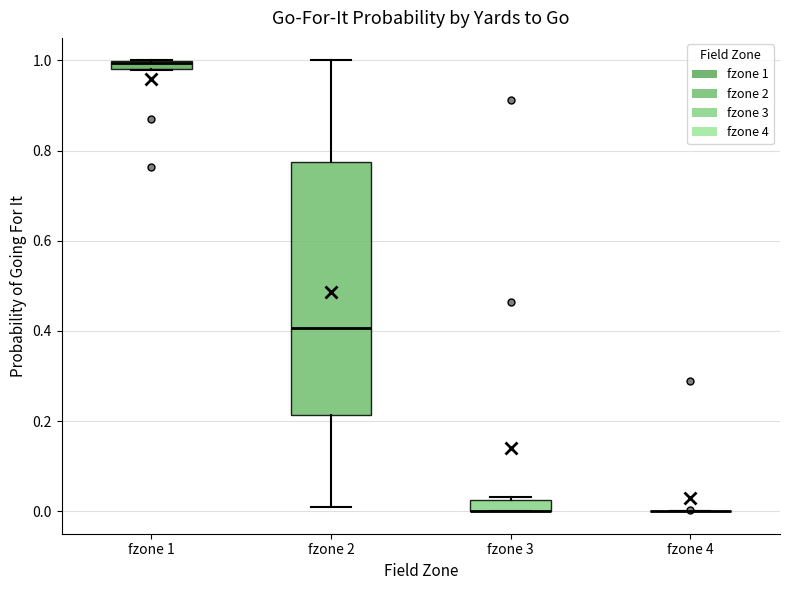

Which box is the tallest, from its lower edge to its upper edge?

fzone 2